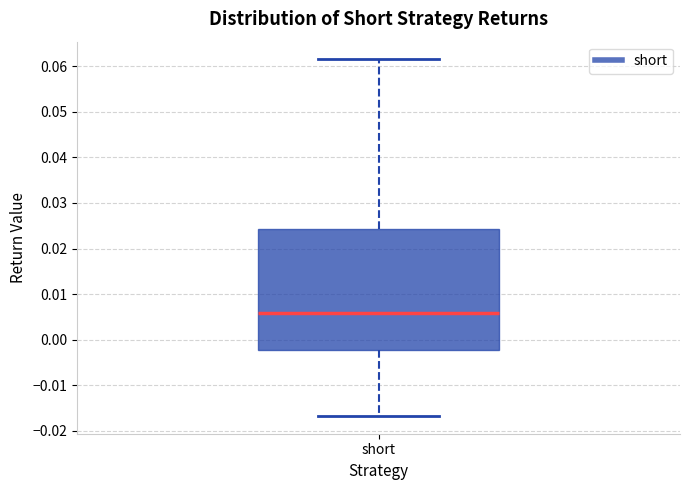

Read this box plot against the y-axis: the position of the median line, the range covered by the box, and the ends of both whiskers. The values are not printed on the chart, so give them approximately, as read against the axis.

median 0.006, box -0.002 to 0.024, whiskers -0.017 to 0.062